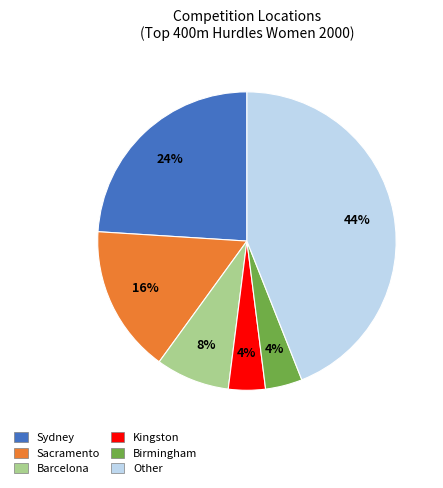

Is there a majority slice in this chart?

No